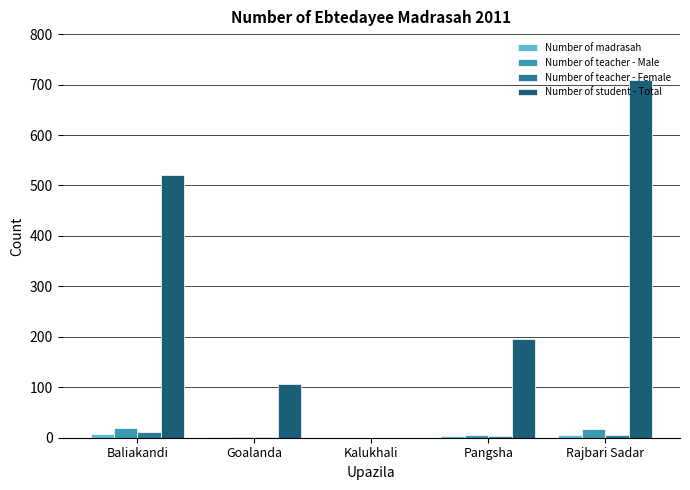

What is the total value across all series at Goalanda?

109